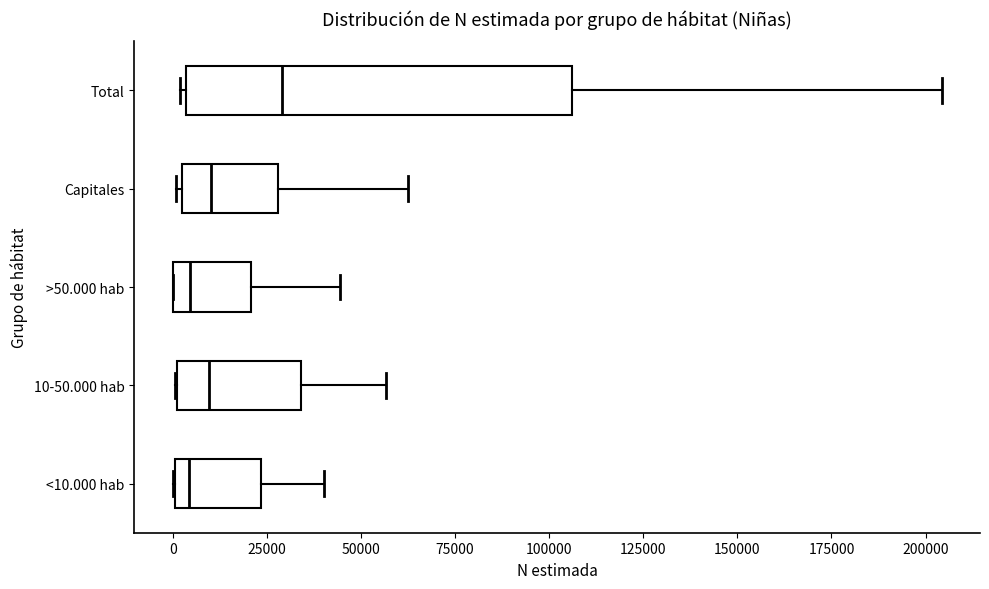

Reading bottom to top, transcribe this box plot: for each box, give where its median line is, the range the box spans, and where its two whiskers end, as read against the x-axis. The values are not printed on the chart, so give them approximately, as read against the axis.

<10.000 hab: median 5000, box 0 to 25000, whiskers 0 to 40000
10-50.000 hab: median 10000, box 0 to 35000, whiskers 0 to 55000
>50.000 hab: median 5000, box 0 to 20000, whiskers 0 to 45000
Capitales: median 10000, box 0 to 30000, whiskers 0 (just left of the box's left edge) to 65000
Total: median 30000, box 5000 to 105000, whiskers 0 to 205000